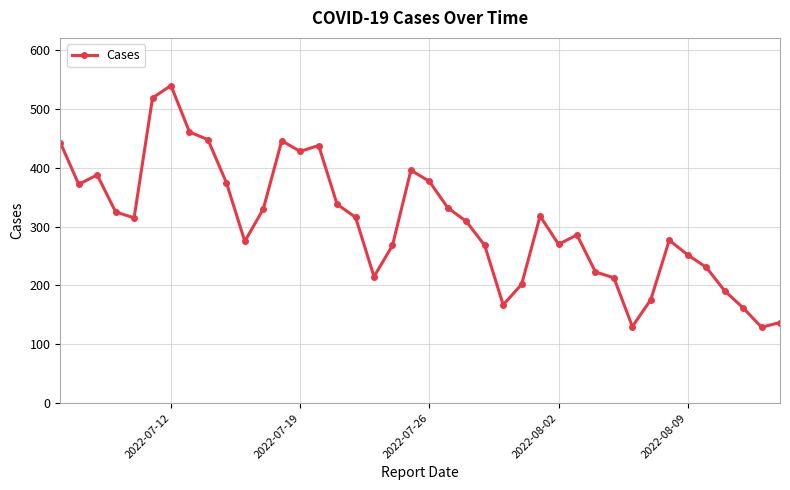

What is the smallest value displayed?

129